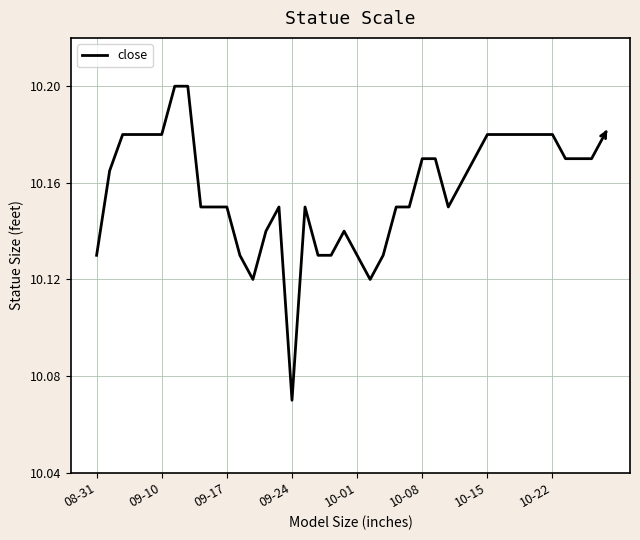

Is this an area chart (filled region under the line)?

No